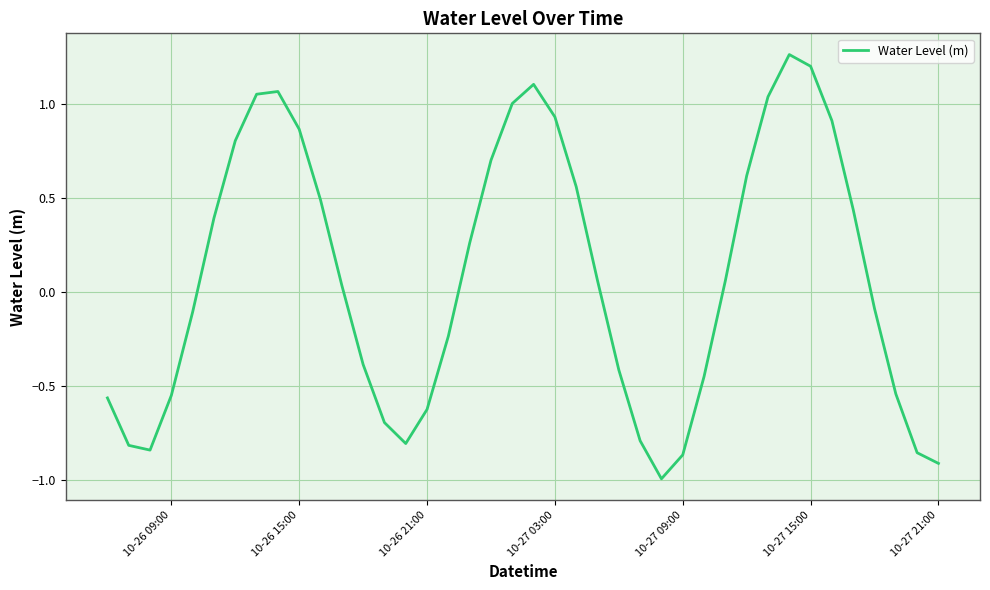

What is the minimum value shown in the chart?

-1.0